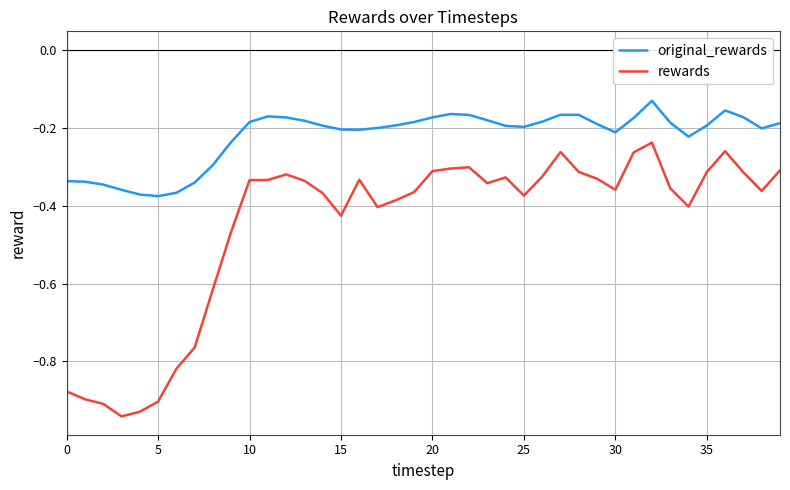

True or false: original_rewards and rewards intersect in this chart.

False